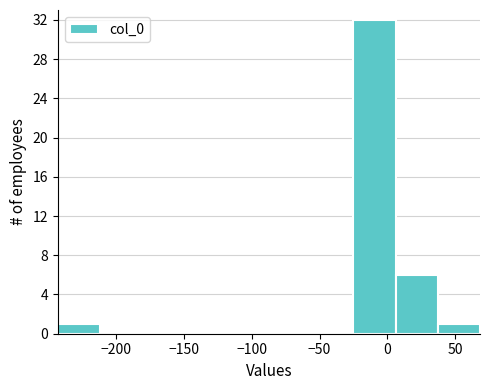

How tall is the bar that spans 5 to 35 on the x-axis? Neither the bar edges nor the heights are printed on the chart, so give them approximately, as read against the axes.

6